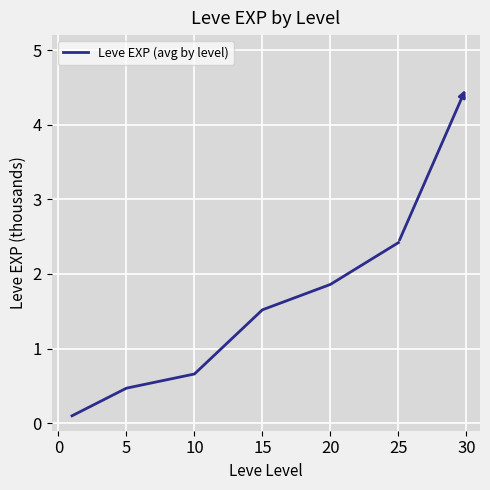

What is the greatest value displayed?

2.4